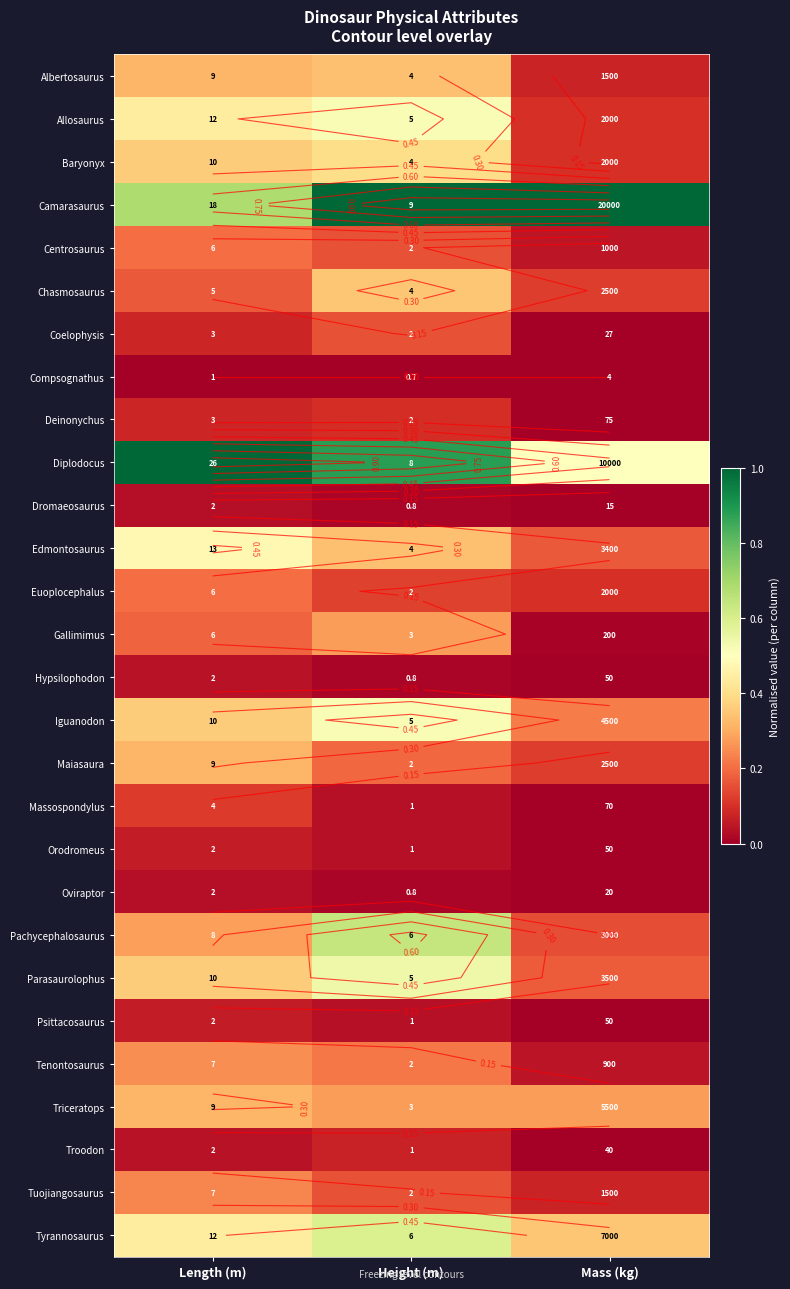

How many categories are shown in the chart?

3